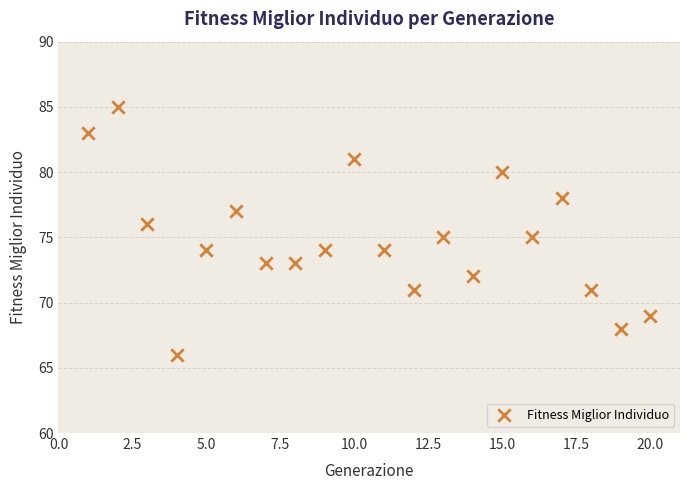

What is the range of X values (max minus min)?

19